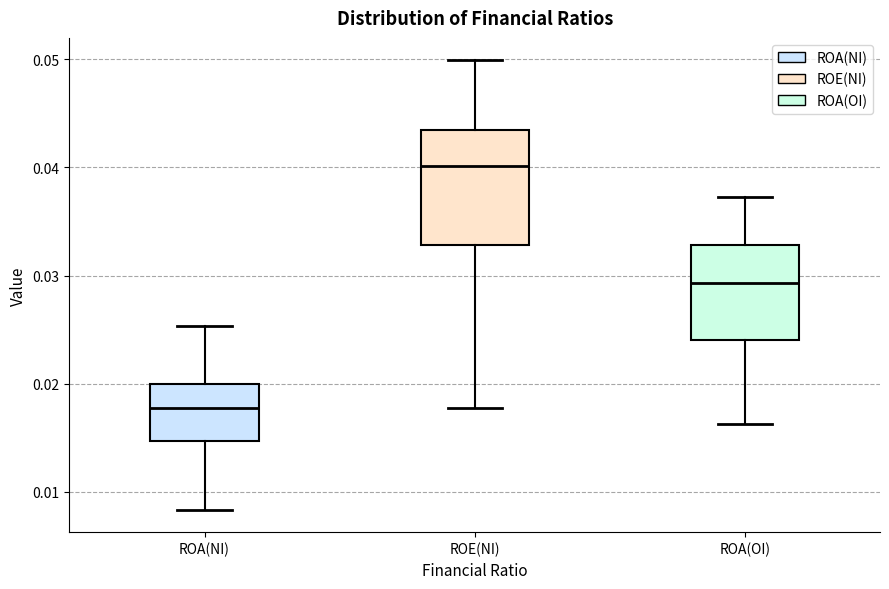

Comparing the boxes themselves (not the whiskers), which one is the tallest?

ROE(NI)